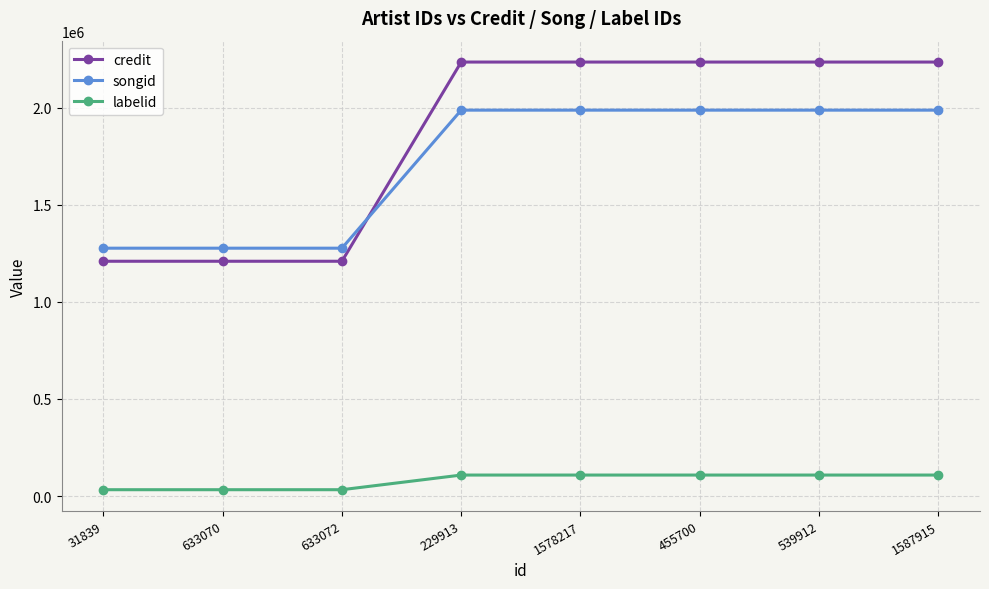

What is the greatest value displayed?

2235040